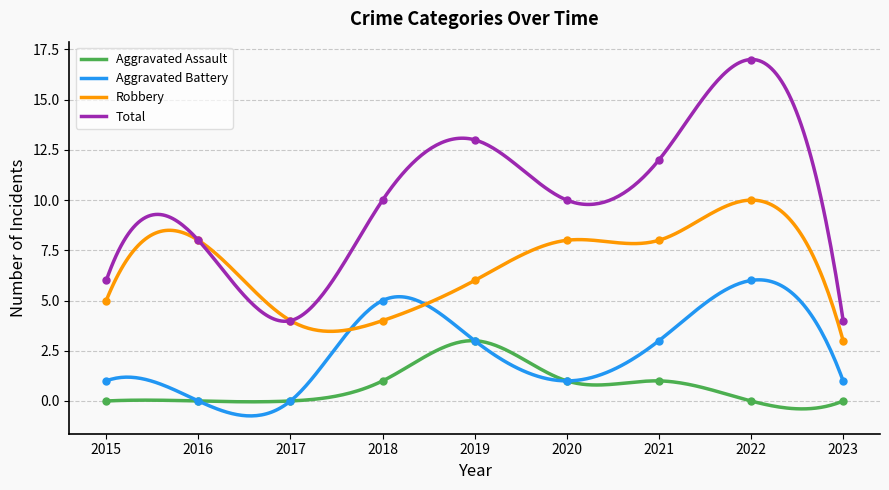

Reading right to left, extract all data points from this chart.

Aggravated Assault: 0	0	1	1	3	1	0	0	0
Aggravated Battery: 1	6	3	1	3	5	0	0	1
Robbery: 3	10	8	8	6	4	4	8	5
Total: 4	17	12	10	13	10	4	8	6